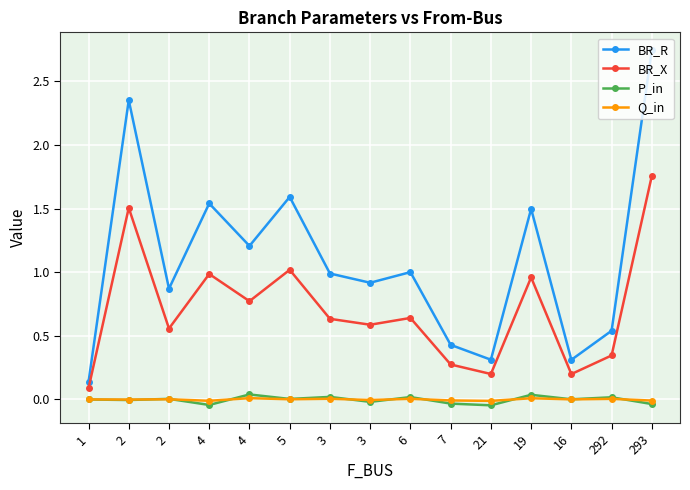

Does the chart display data point markers on the line(s)?

Yes